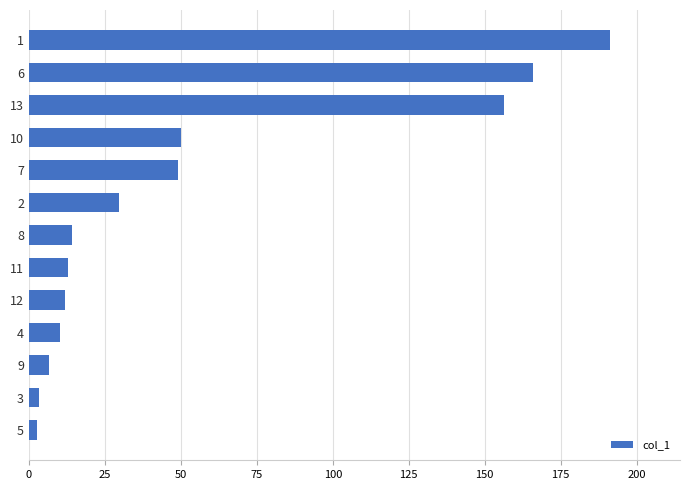

What is the sum of all values?

703.8